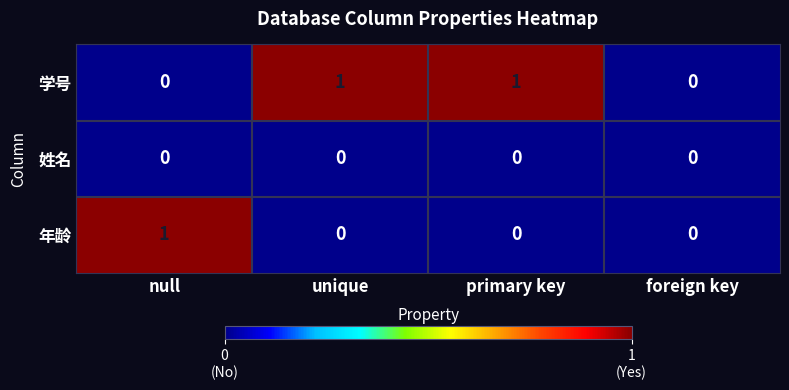

True or false: 年龄 has a value of 0 at foreign key.

True